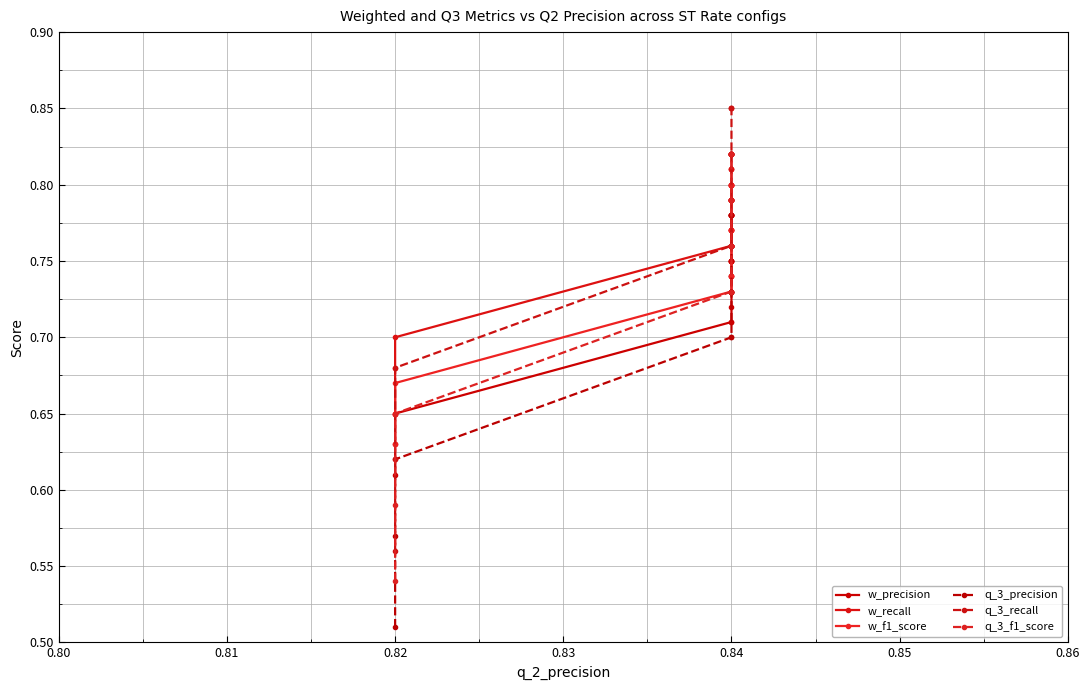

What is the approximate value of q_3_recall at 0.82?

0.7